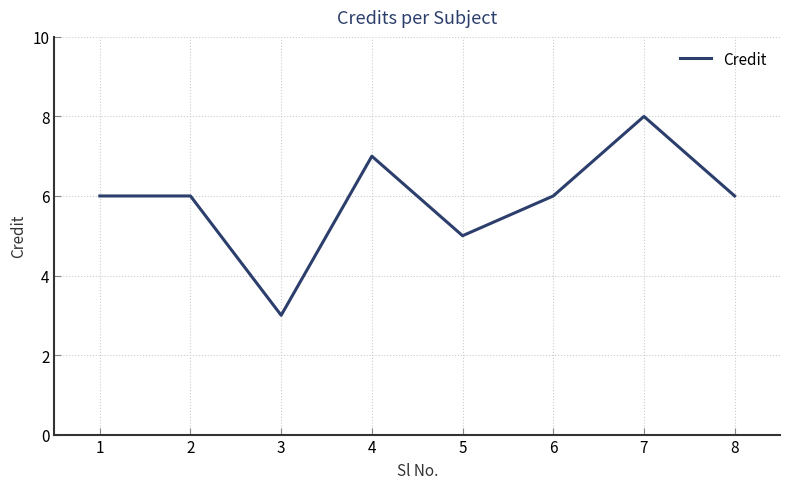

How many distinct data groups are displayed?

1